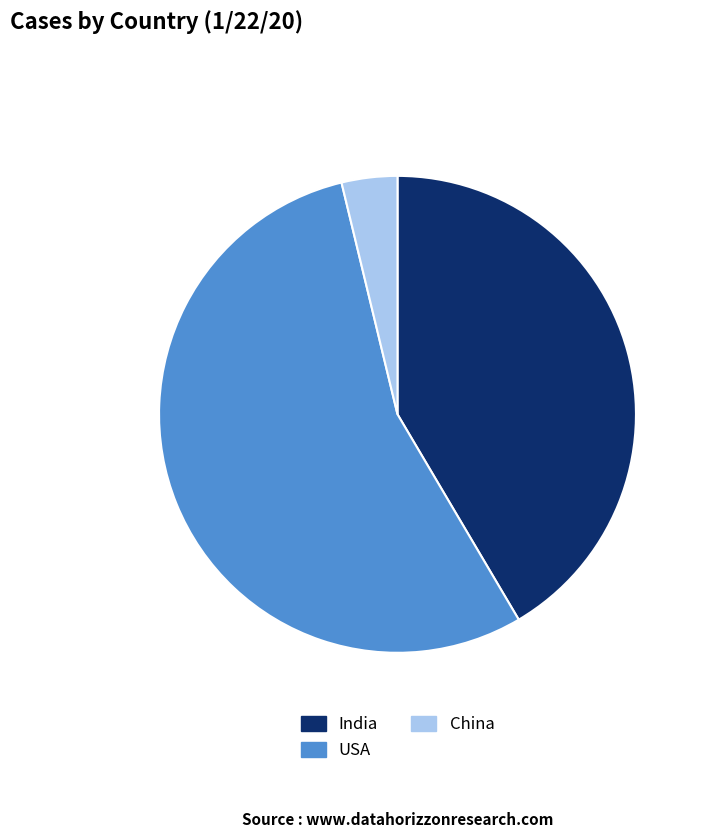

Count the number of slices in the pie.

3